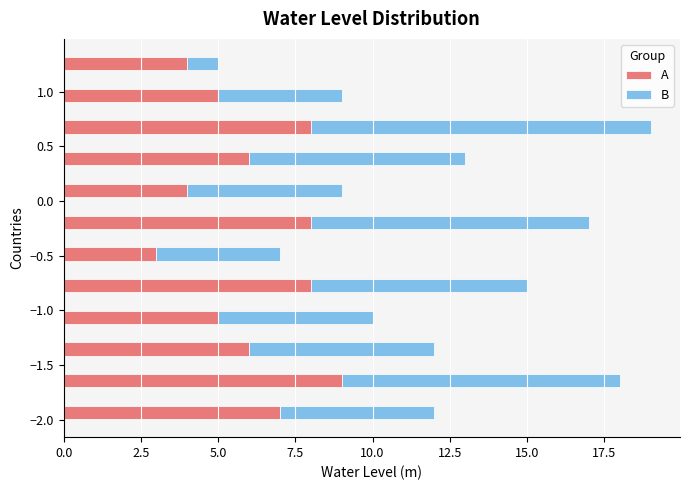

Which range on the y-axis has the longest stacked bar (by total length)?

0.53 to 0.82